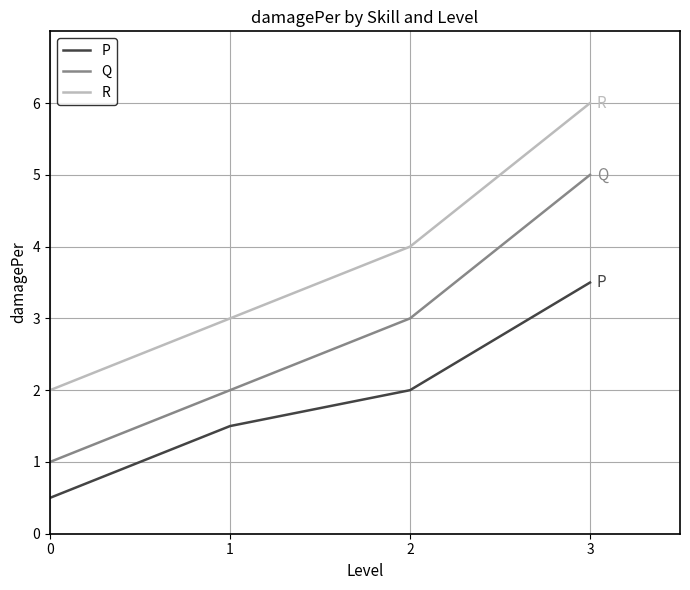

The Q series shows 1.0 at 0. True or false?

True